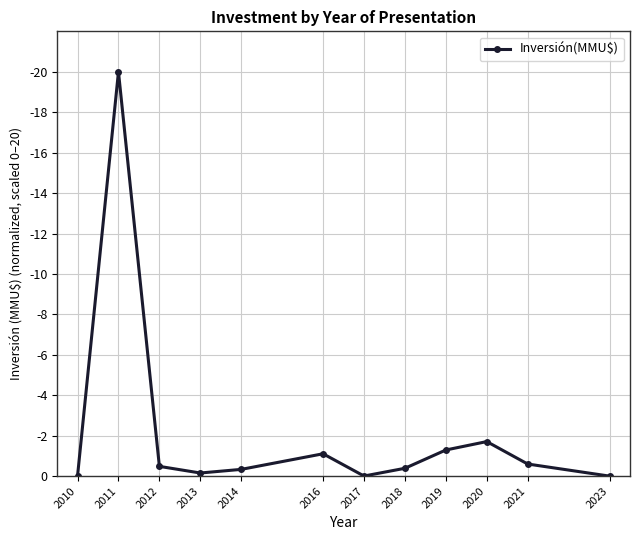

Rank the categories by value from highest to lowest.

2011, 2020, 2019, 2016, 2021, 2012, 2018, 2014, 2013, 2010, 2017, 2023